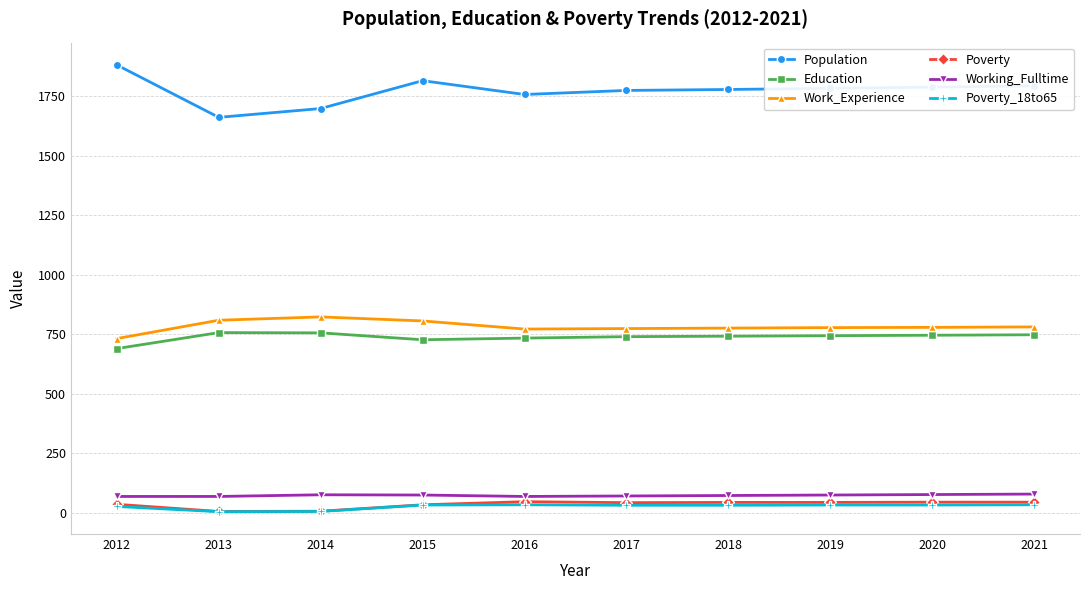

What is the difference between the highest and lowest values at 2015?

1782